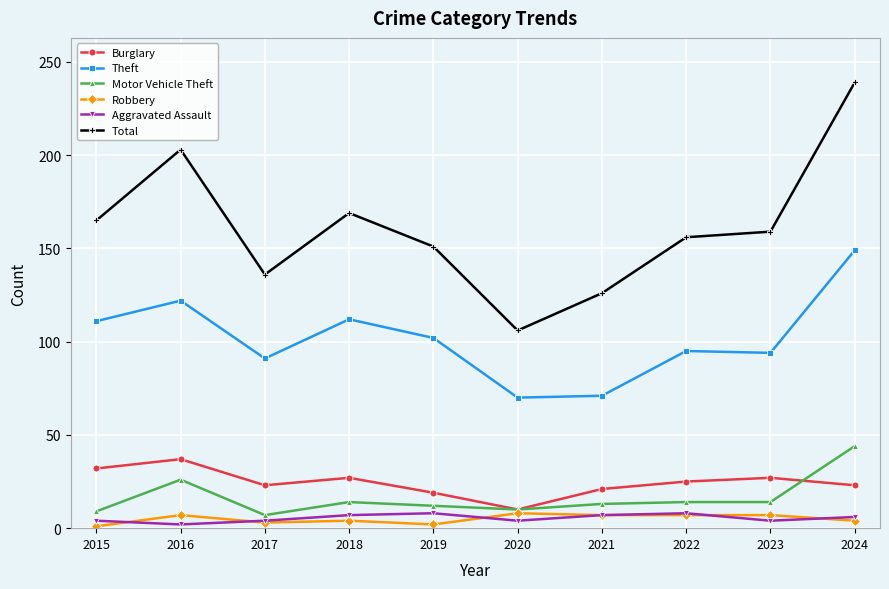

At which category does Motor Vehicle Theft reach its first local valley?

2017